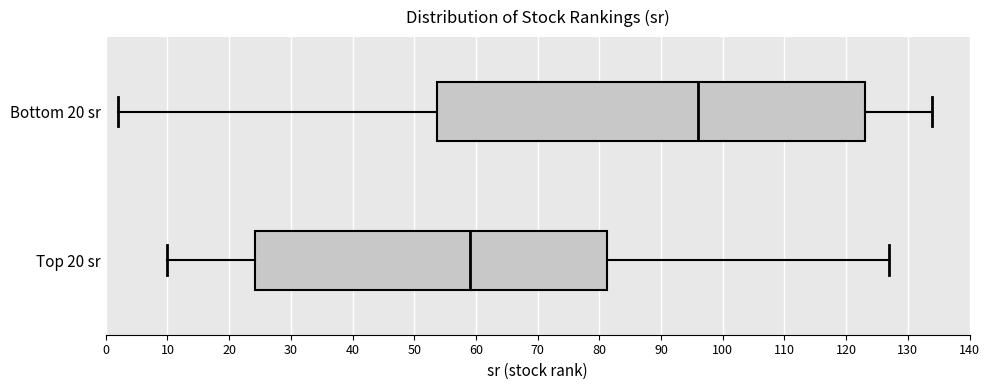

Where does the left whisker of the box for Bottom 20 sr end on the x-axis? The values are not printed on the chart, so give them approximately, as read against the axis.

2